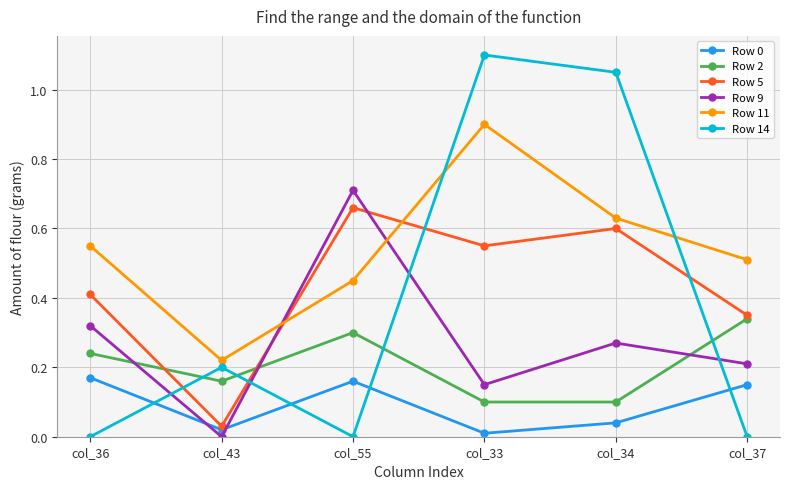

At which category does Row 5 reach its first local valley?

col_43